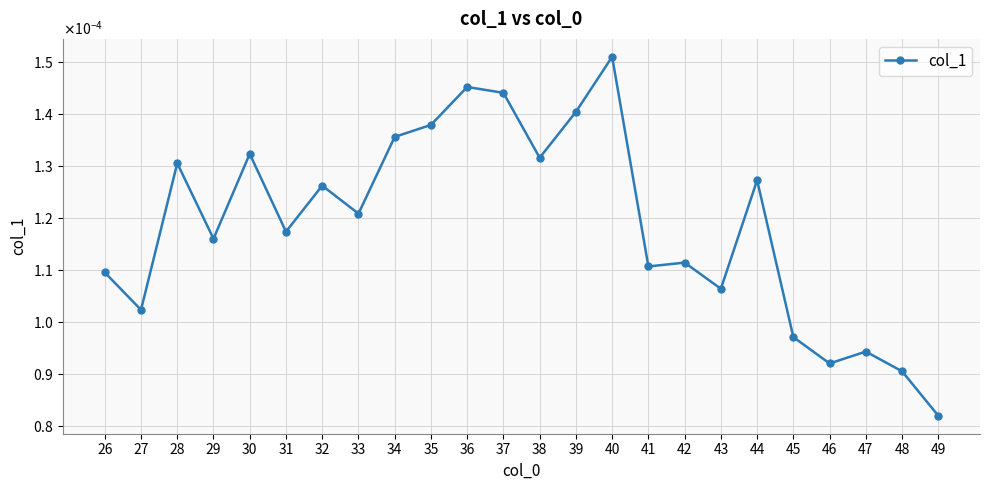

Does the chart have visible grid lines?

Yes